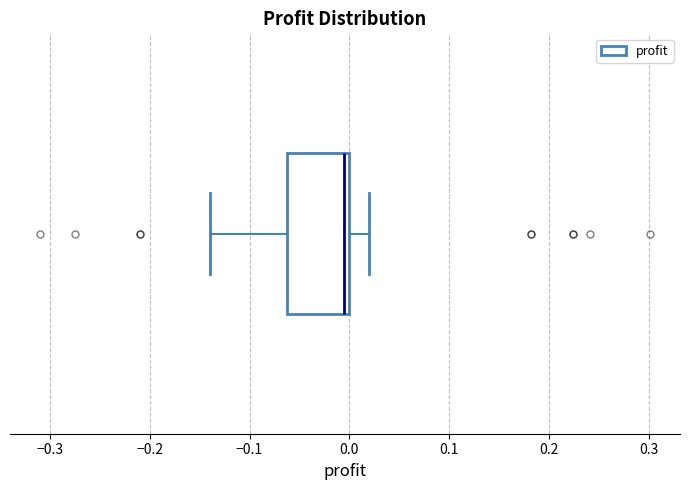

Transcribe this box plot: give where the median line is, the range the box spans, and where the two whiskers end, as read against the x-axis. The values are not printed on the chart, so give them approximately, as read against the axis.

median -0.01, box -0.06 to 0.00, whiskers -0.14 to 0.02